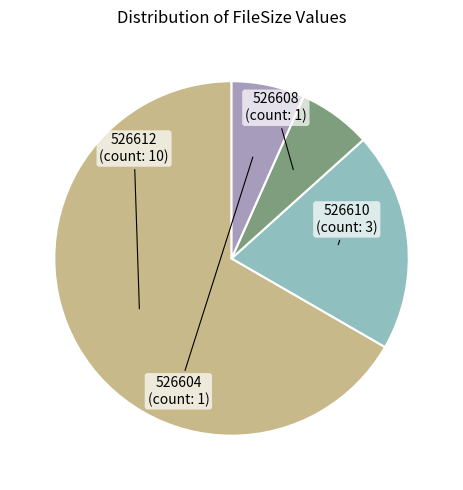

Is the sum of 526604 and 526612 greater than half?

Yes